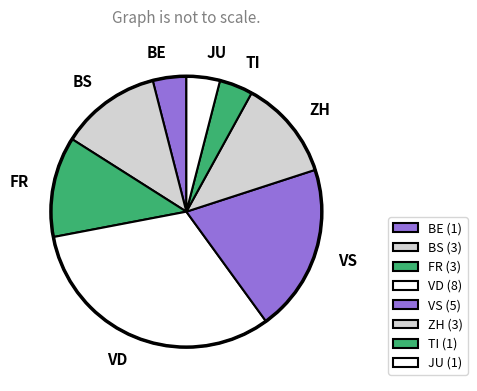

Is the sum of BE and BS greater than half?

No